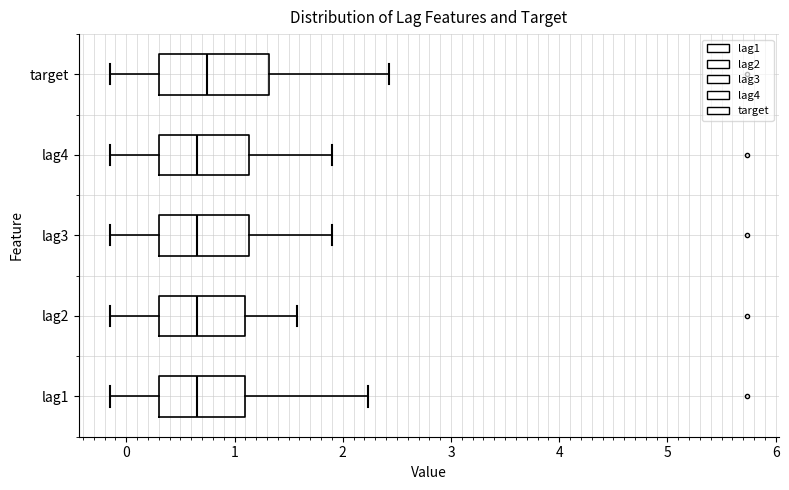

Comparing the boxes themselves (not the whiskers), which one is the widest?

target